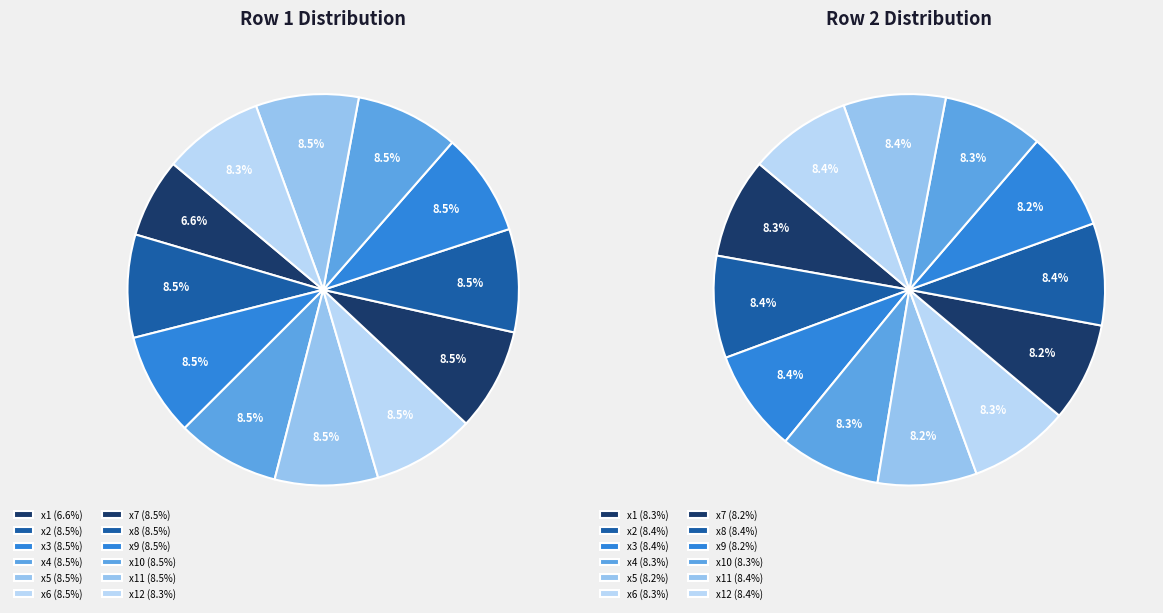

How many segments does this pie chart have?

12